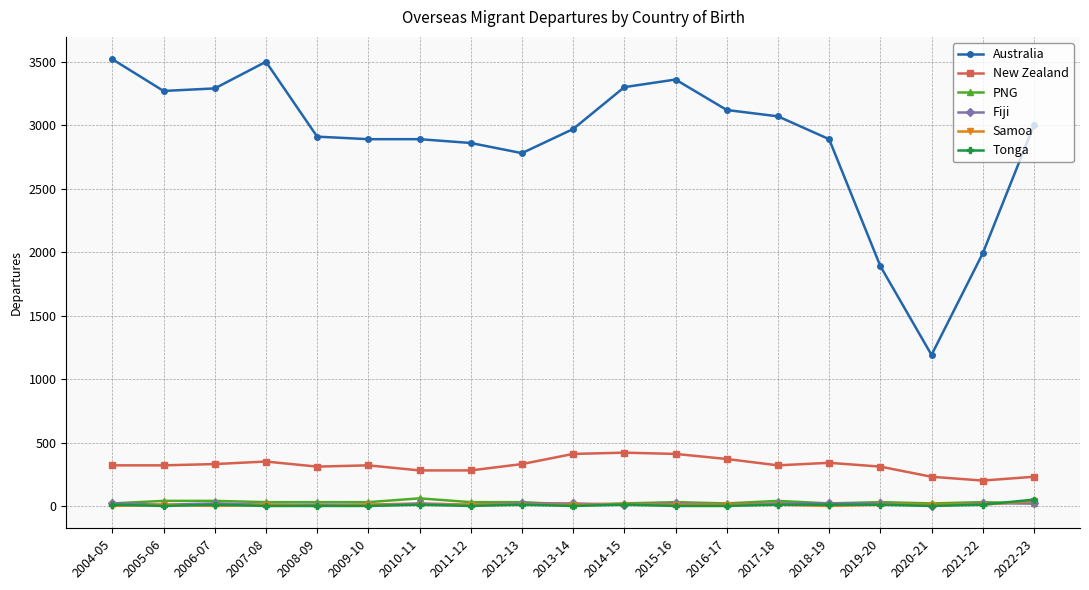

True or false: New Zealand and Samoa intersect in this chart.

False